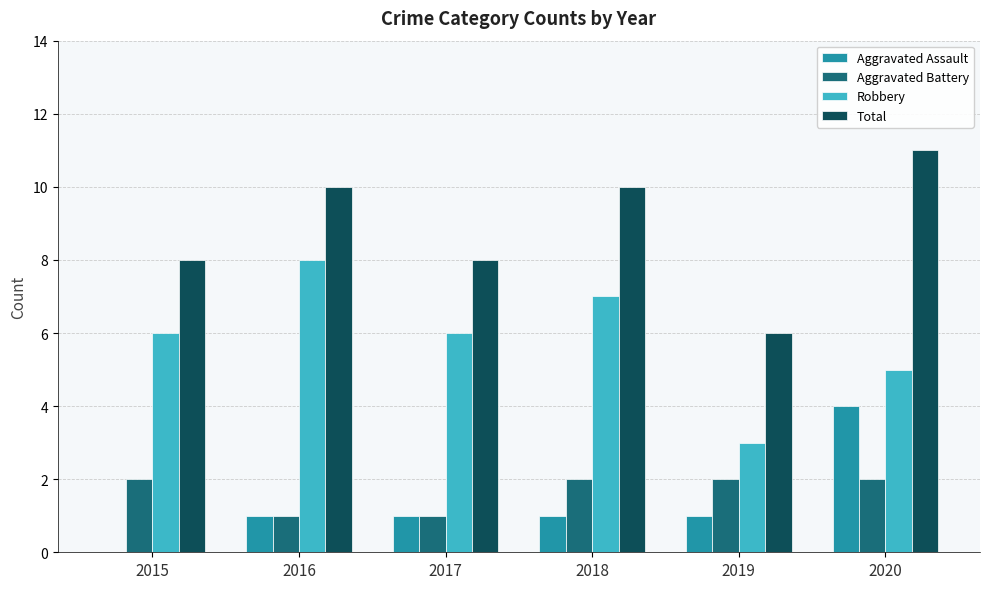

Is it true that Robbery equals 2 at 2018?

False